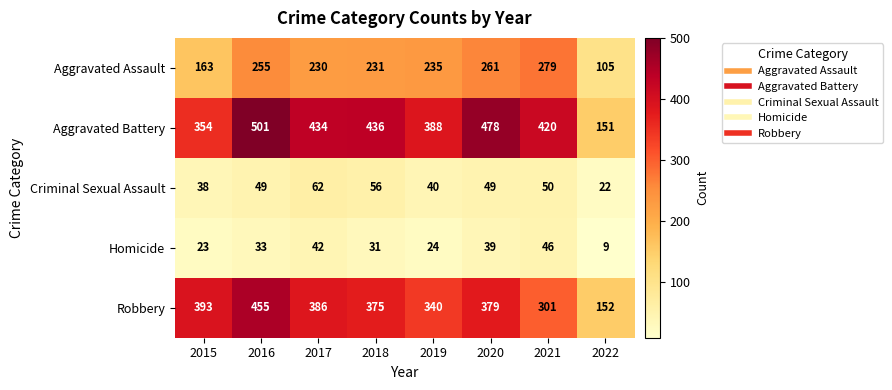

What is the average value of the Aggravated Assault series?

220